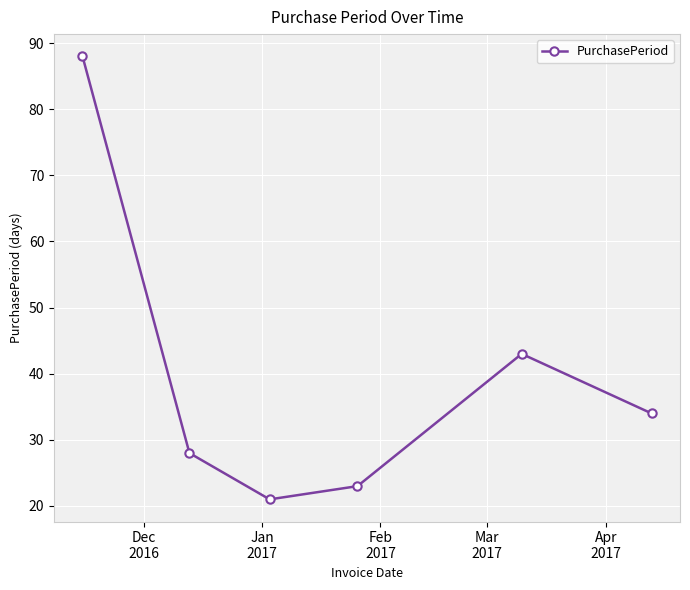

What is the value of the 1st point from the left?

88